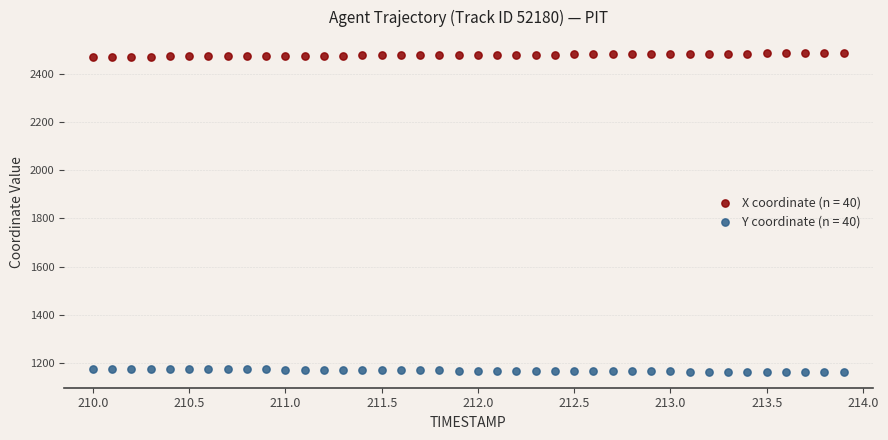

What is the X range (max minus min) for the scatter plot?

3.9